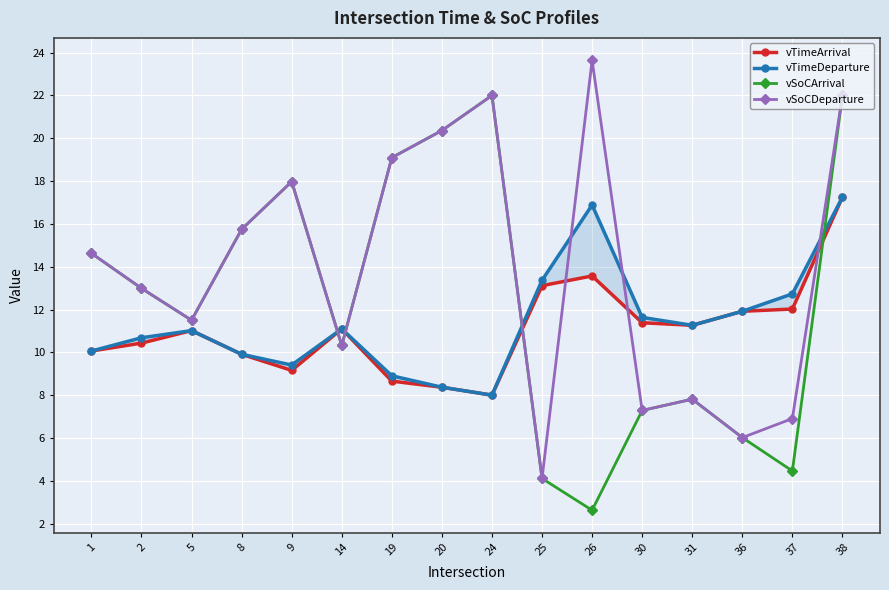

What is the maximum value shown in the chart?

23.6